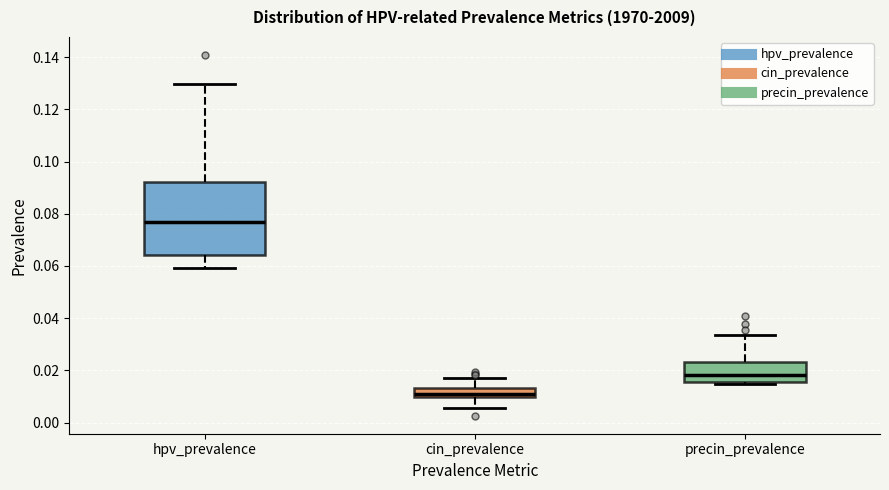

Where does the lower whisker of the box for hpv_prevalence end on the y-axis? The values are not printed on the chart, so give them approximately, as read against the axis.

0.060